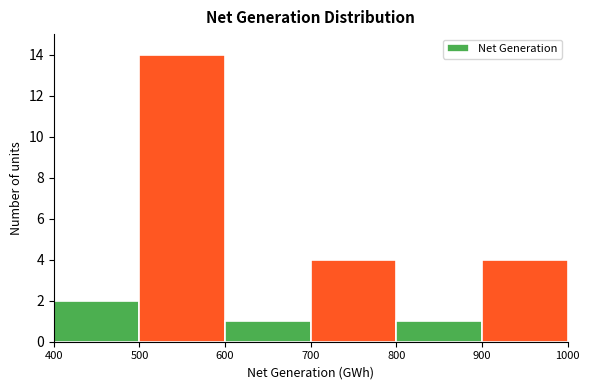

Reading left to right, list every bar in this chart as the range it spans on the x-axis followed by its height. The values are not printed on the chart, so give them approximately, as read against the axis.

400 to 500: 2
500 to 600: 14
600 to 700: 1
700 to 800: 4
800 to 900: 1
900 to 1000: 4